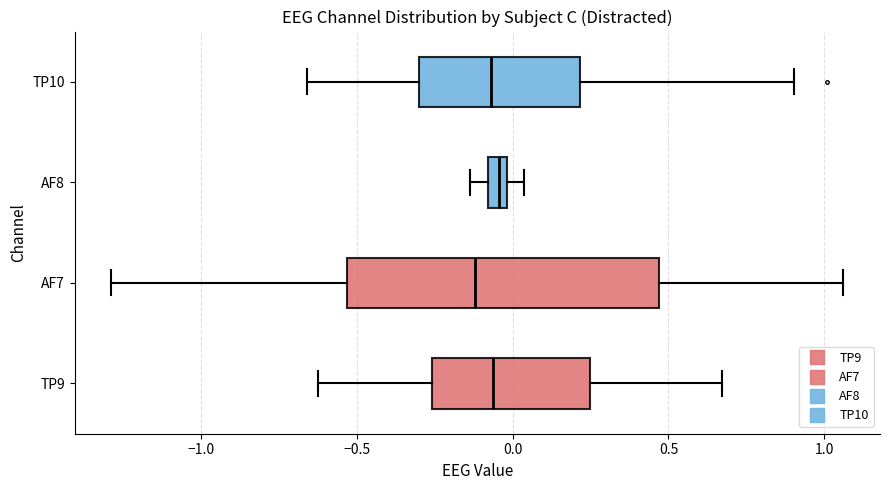

Where does the right whisker of the box for TP9 end on the x-axis? The values are not printed on the chart, so give them approximately, as read against the axis.

0.65